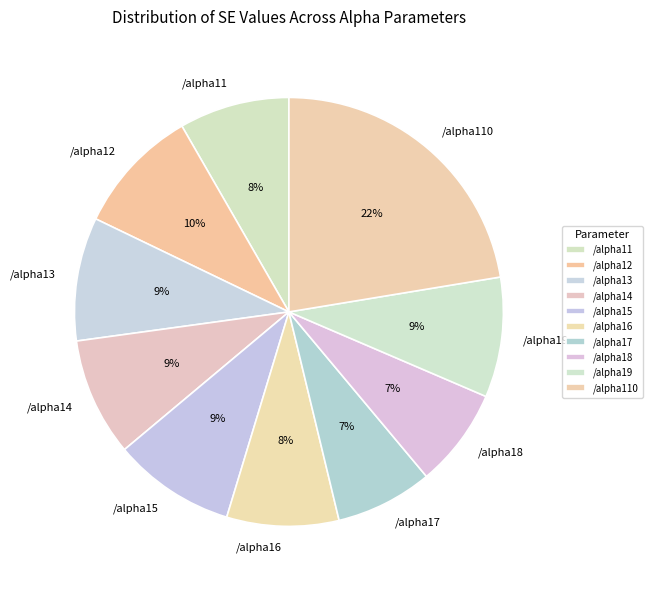

The /alpha17 slice represents 7% of the pie. True or false?

True